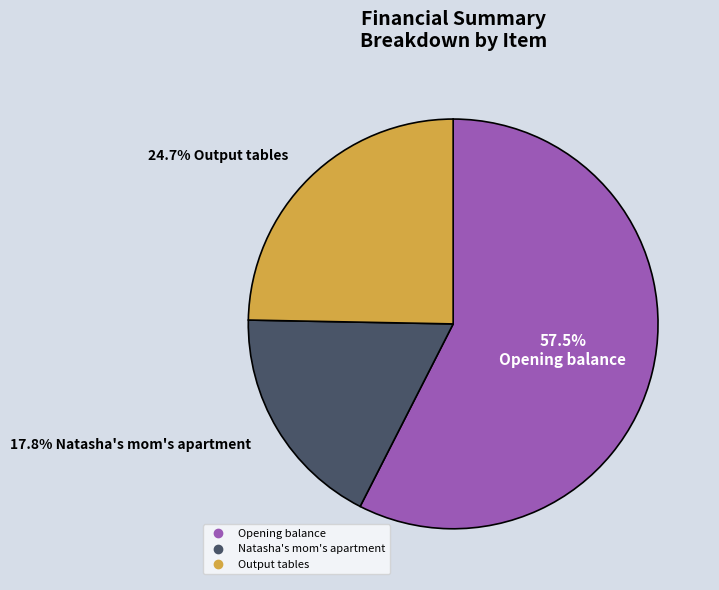

Is Opening balance the majority of the pie?

Yes